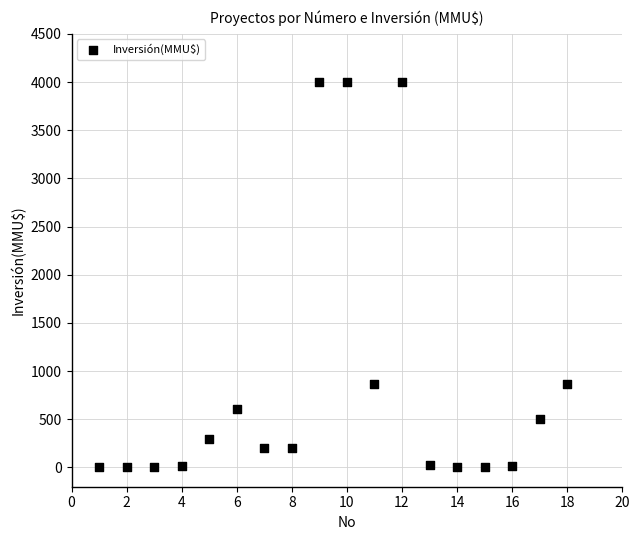

What is the range of Y values (max minus min)?

4000.0